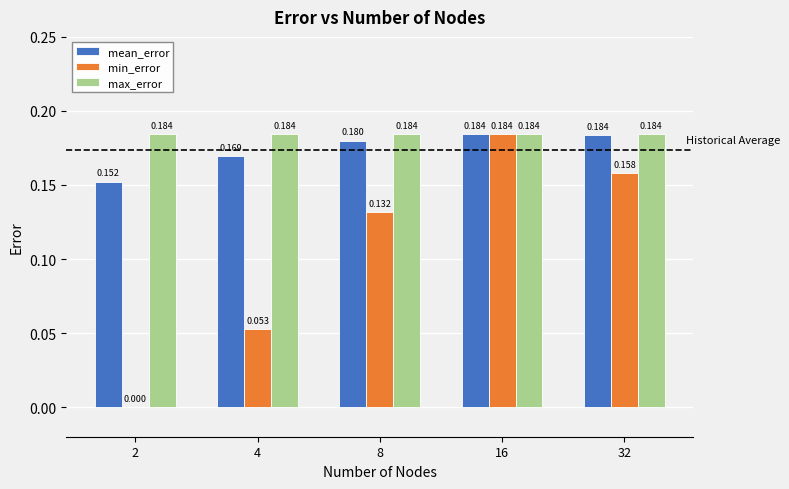

Is the value of min_error at 8 greater than the value of max_error at 2?

No